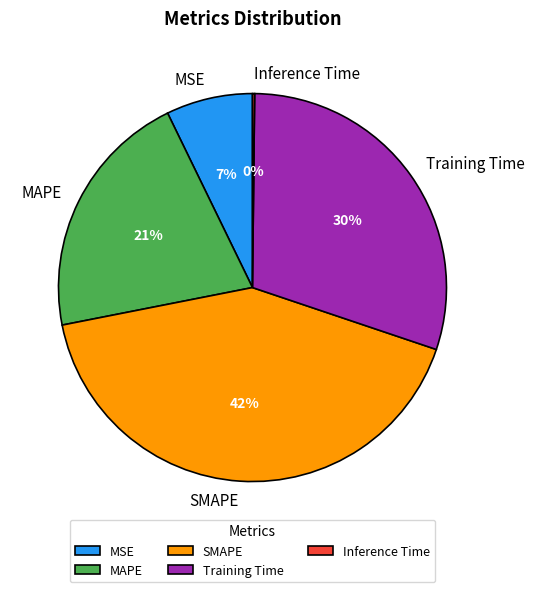

To the nearest percent, what is the difference between the Training Time and MSE slice percentages?

23%